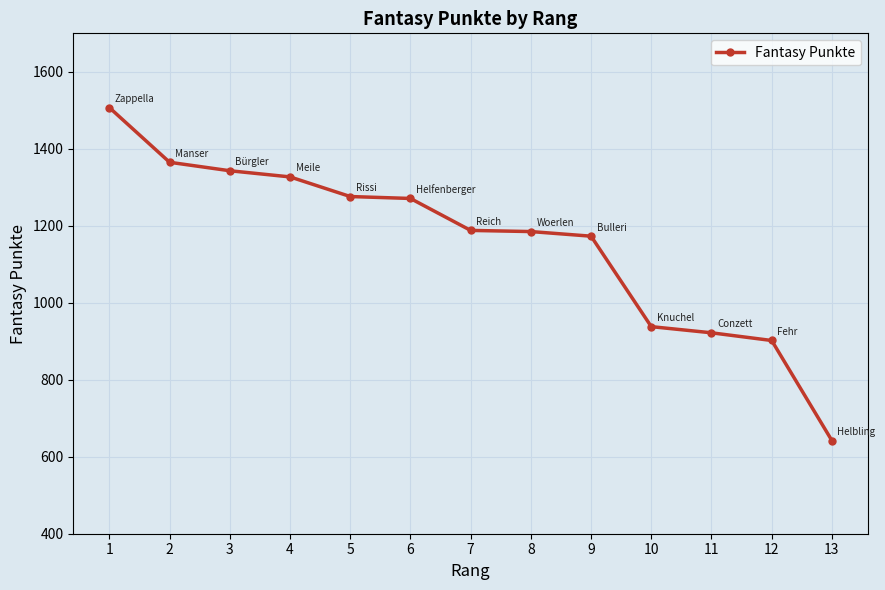

The value at 2 is 1846. True or false?

False